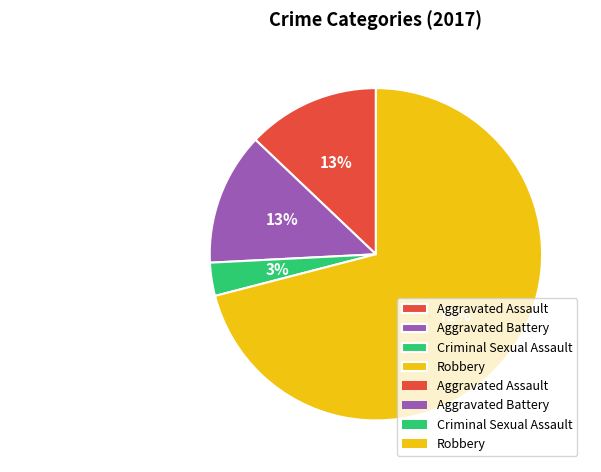

Which has a higher value, Robbery or Aggravated Assault?

Robbery